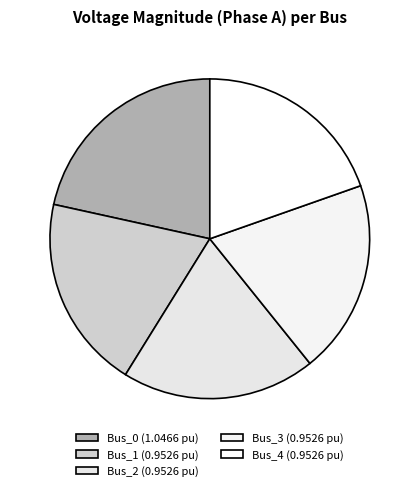

Count the number of slices in the pie.

5